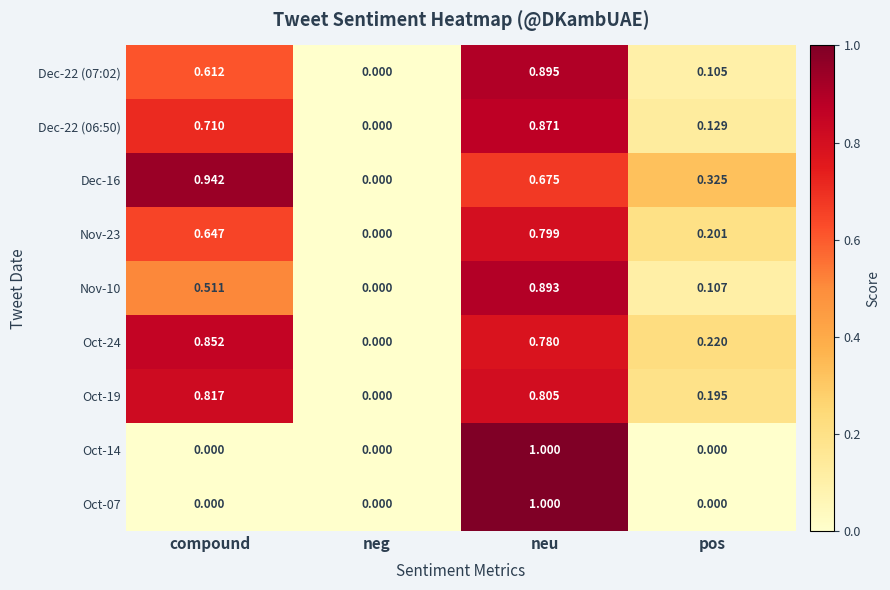

Count the number of categories in the chart.

4